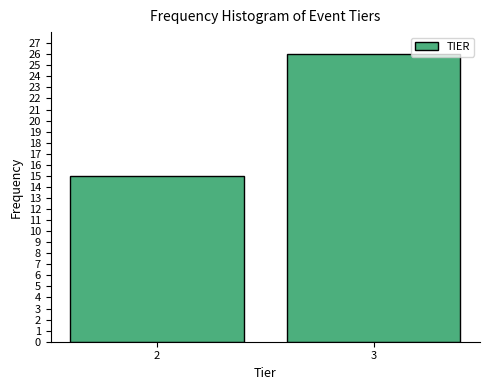

Reading left to right, what are all the values shown in this chart?

15	26